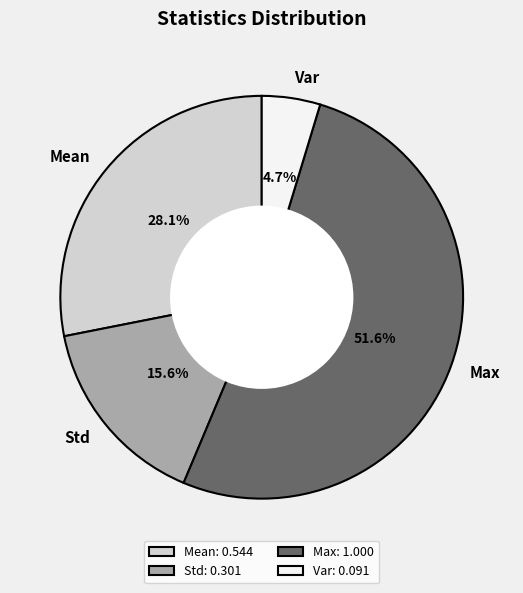

To the nearest percent, what portion does Std represent?

16%